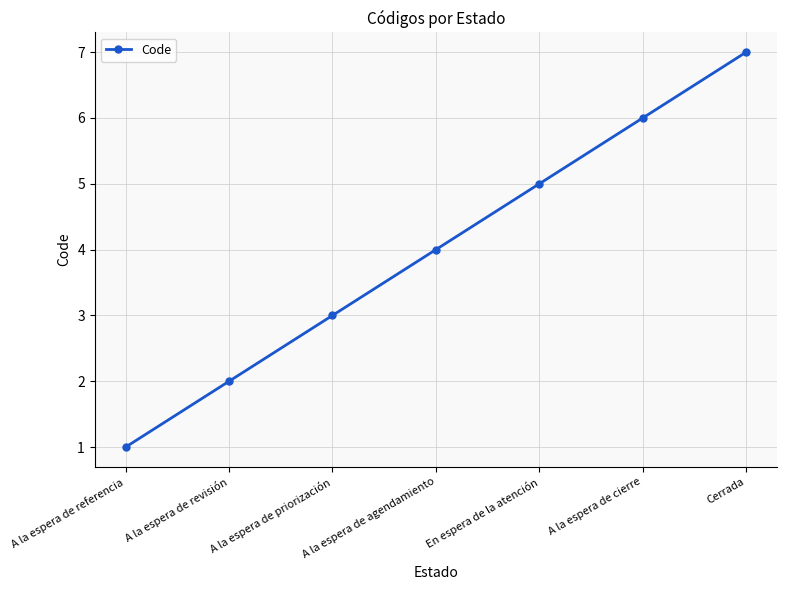

Which label corresponds to the largest value in the chart?

Cerrada